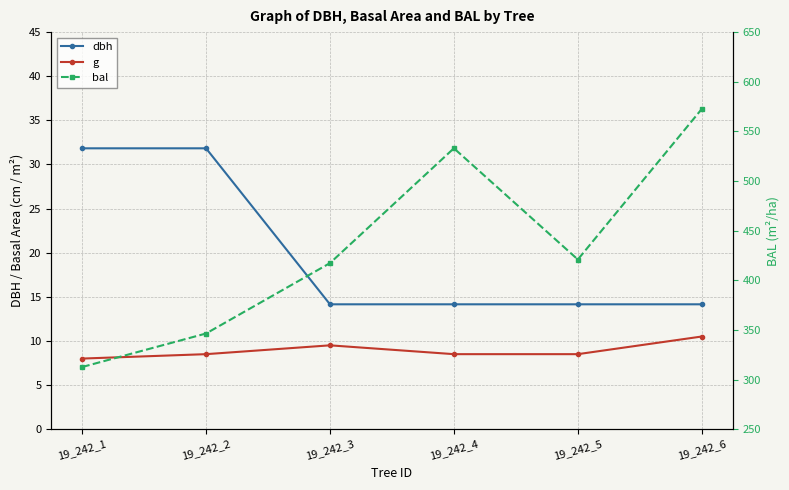

True or false: g has more than 2 points higher than both neighbors.

False